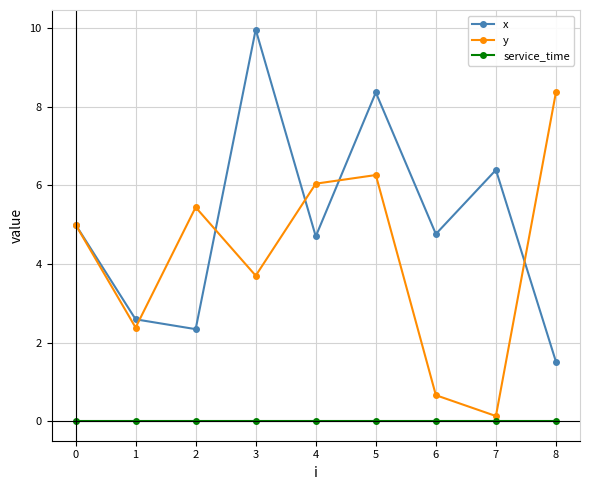

What is the spread (max minus min) of values at 4?

6.0